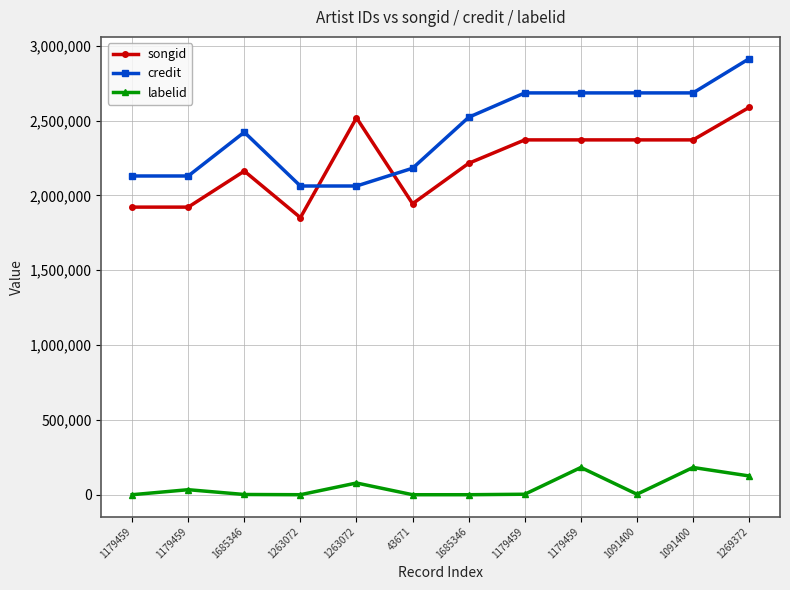

Reading left to right, extract all data points from this chart.

songid: 1179459=1921719	1179459=1921719	1685346=2162565	1263072=1851548	1263072=2518461	43671=1944443	1685346=2214576	1179459=2370952	1179459=2370952	1091400=2370952	1091400=2370952	1269372=2588061
credit: 1179459=2129727	1179459=2129727	1685346=2422337	1263072=2062776	1263072=2062776	43671=2181637	1685346=2522180	1179459=2684886	1179459=2684886	1091400=2684886	1091400=2684886	1269372=2913544
labelid: 1179459=-1	1179459=33509	1685346=1504	1263072=-1	1263072=78333	43671=-1	1685346=-1	1179459=3176	1179459=182048	1091400=3176	1091400=182048	1269372=125351